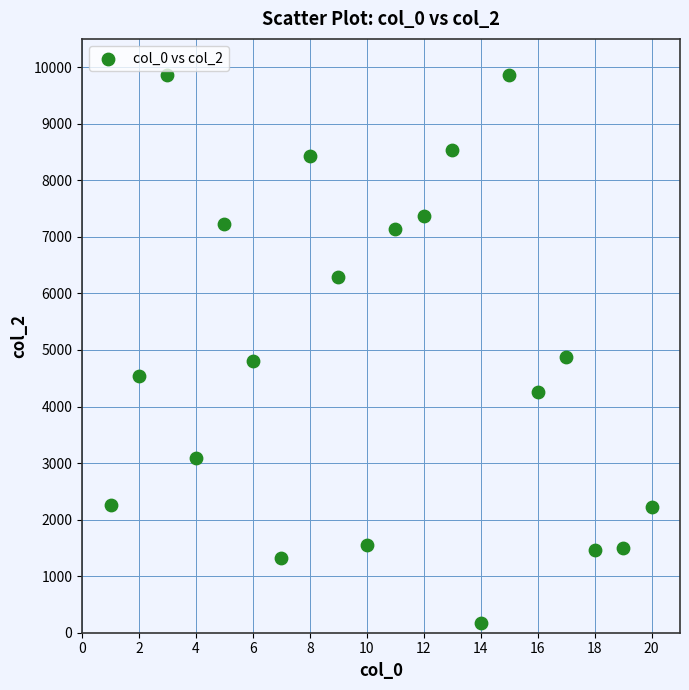

What is the range of Y values (max minus min)?

9696